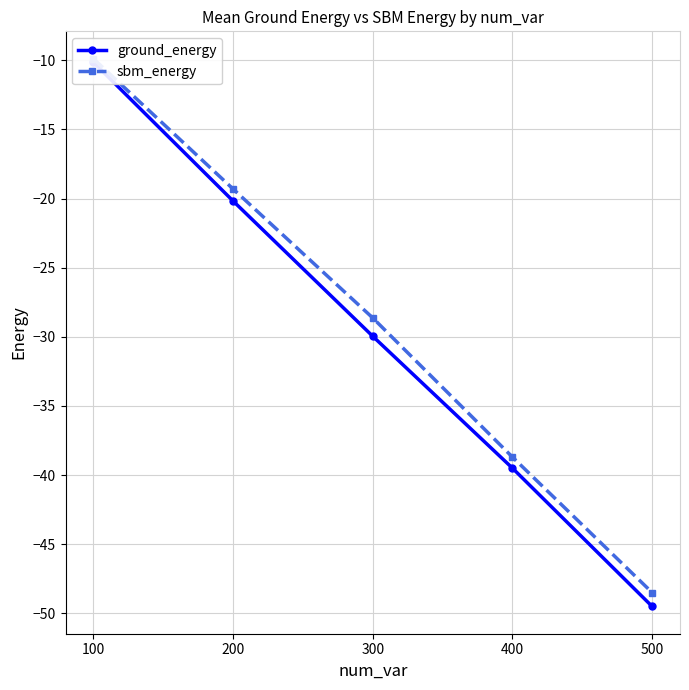

At 200, list the series in order from largest to smallest.

sbm_energy, ground_energy